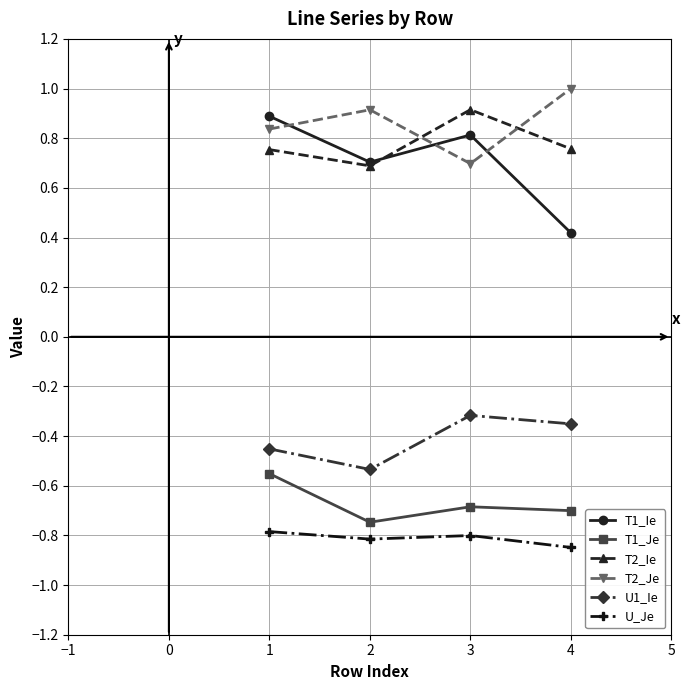

True or false: T1_Je and U_Je intersect in this chart.

False